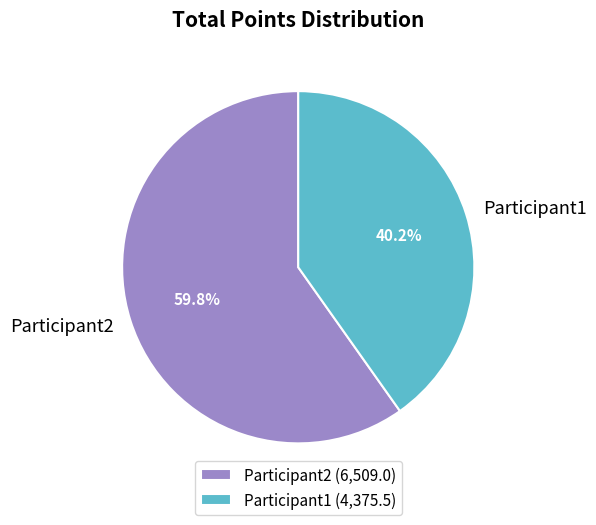

To the nearest percent, what is the difference between the largest and smallest slice percentages?

20%